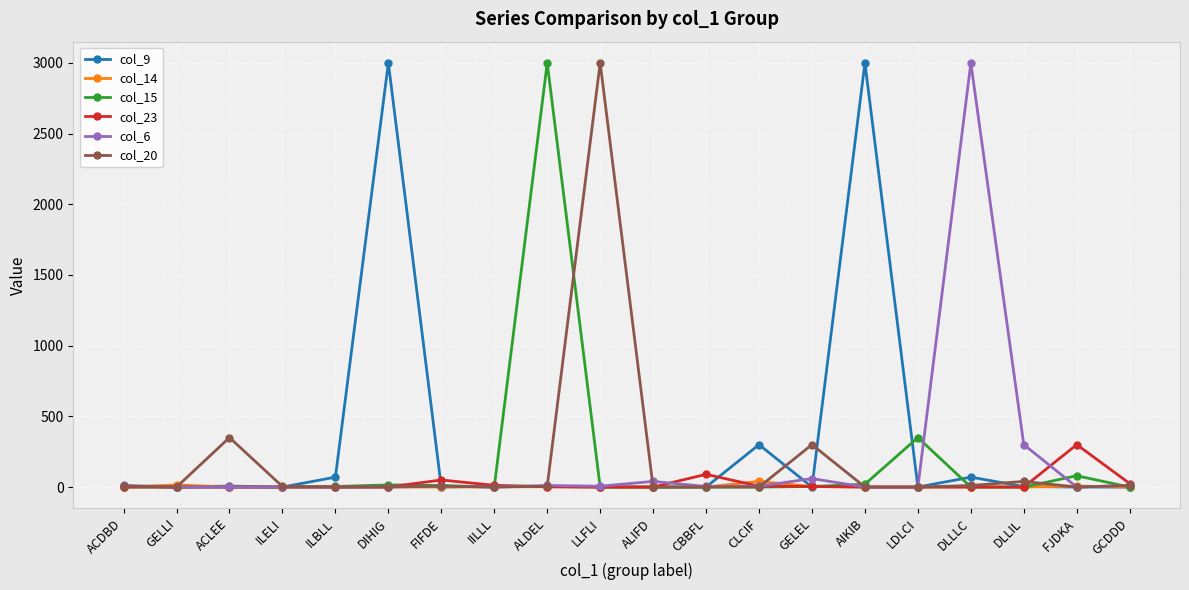

The col_9 series shows 0 at GELEL. True or false?

True